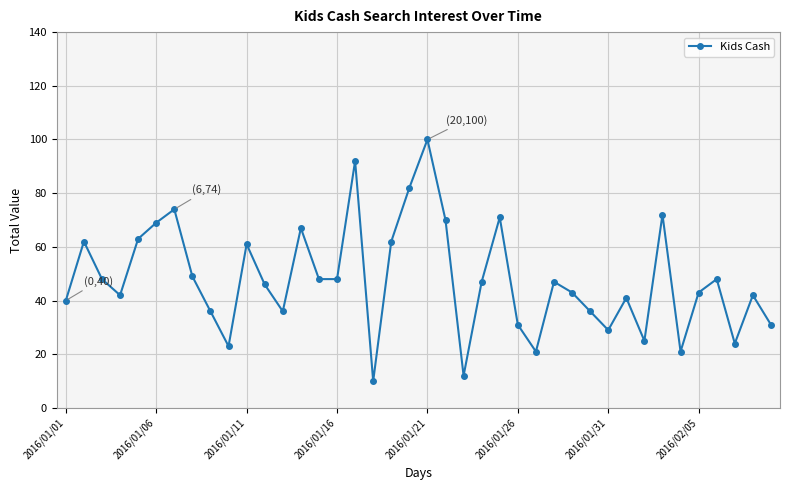

What is the difference between the maximum and minimum values?

90